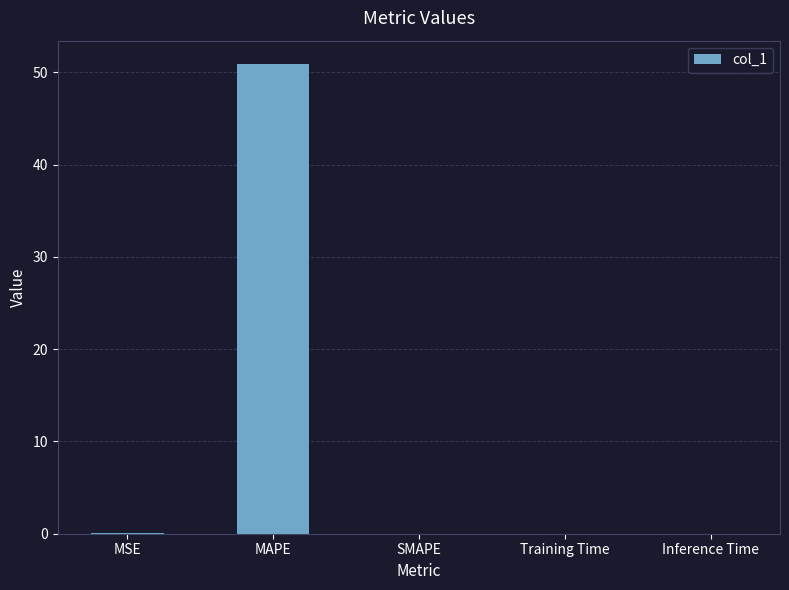

How many data points does each series have?

5